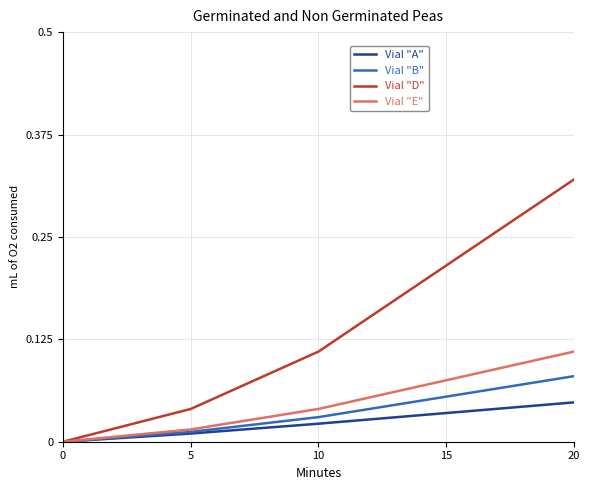

Does the chart display data point markers on the line(s)?

No